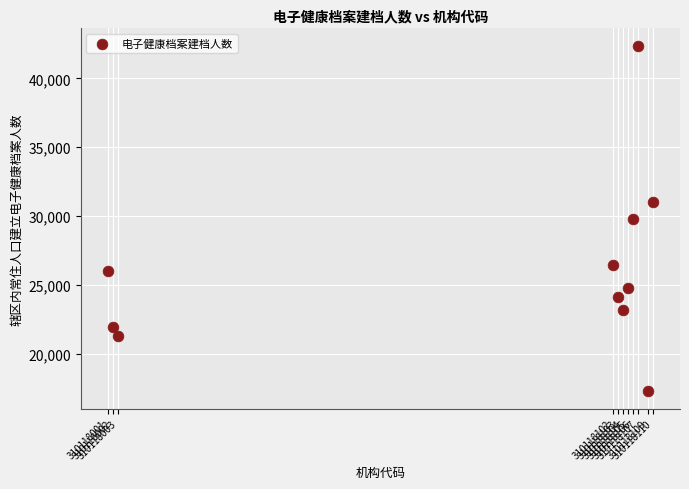

What is the average Y value?

26211